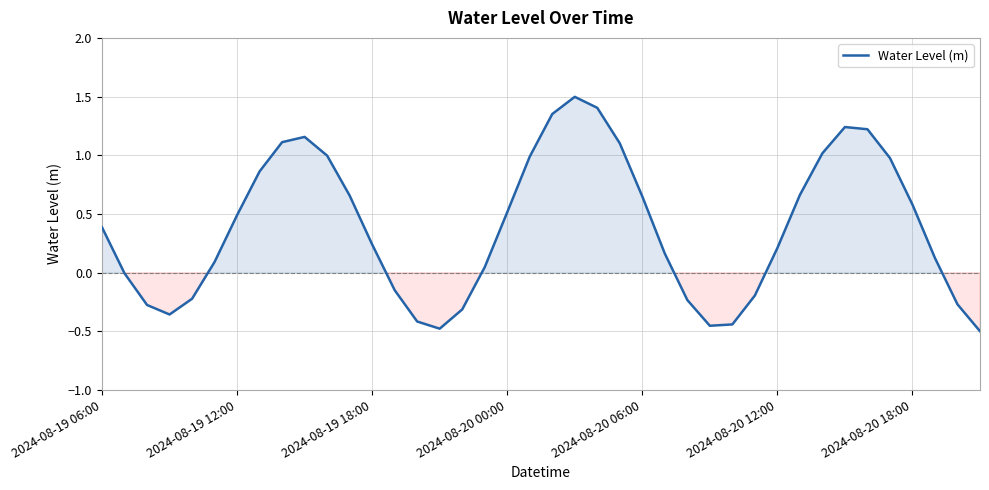

What is the difference between the maximum and minimum values?

2.0